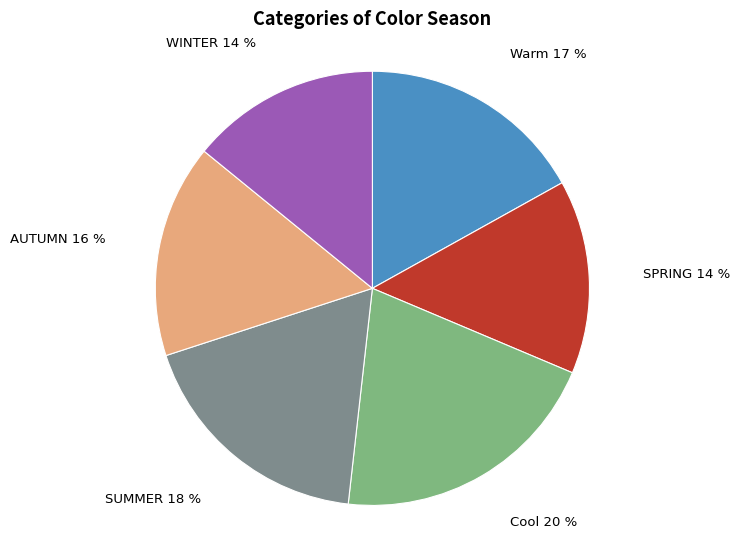

Do WINTER 14 % and AUTUMN 16 % together represent more than half of the pie?

No